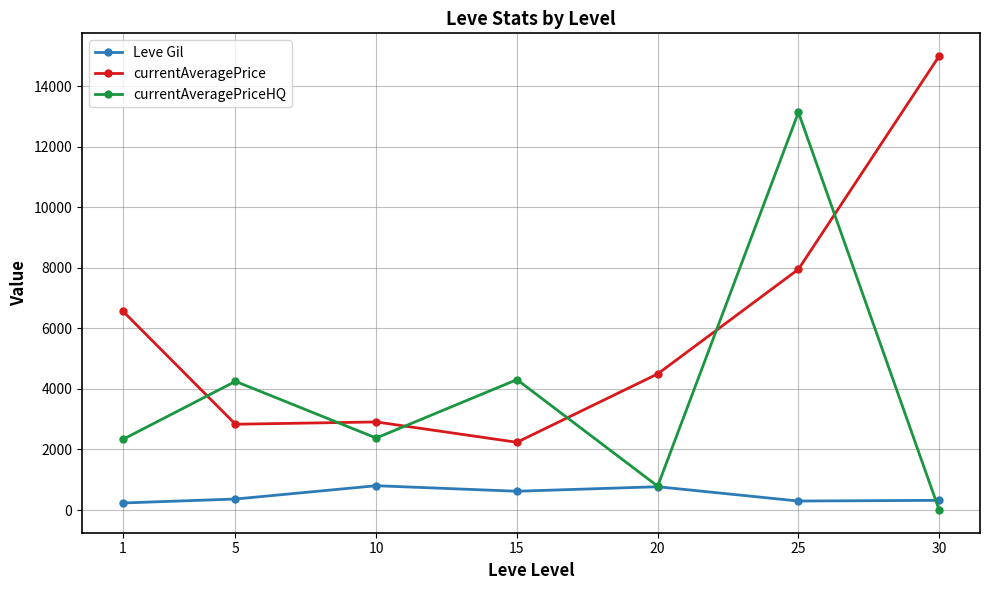

True or false: currentAveragePriceHQ and currentAveragePrice intersect in this chart.

True